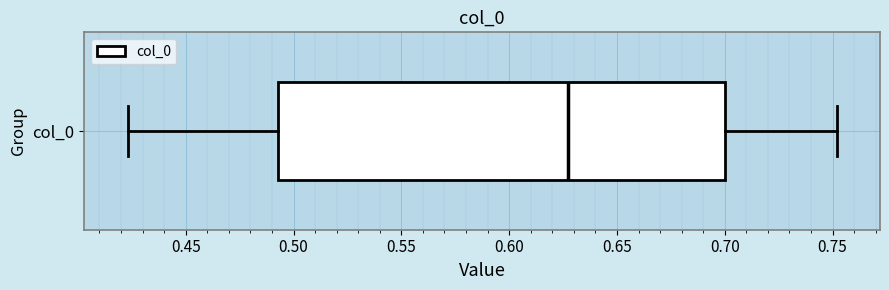

Where does the left whisker of the box for col_0 end on the x-axis? The values are not printed on the chart, so give them approximately, as read against the axis.

0.425